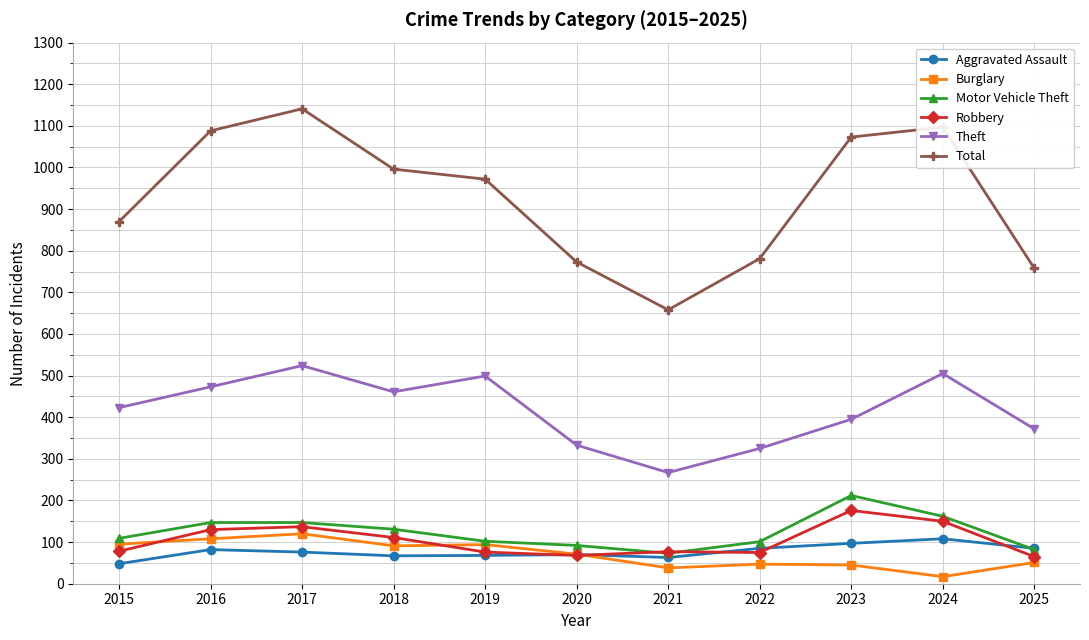

What is the total value across all series at 2019?

1811